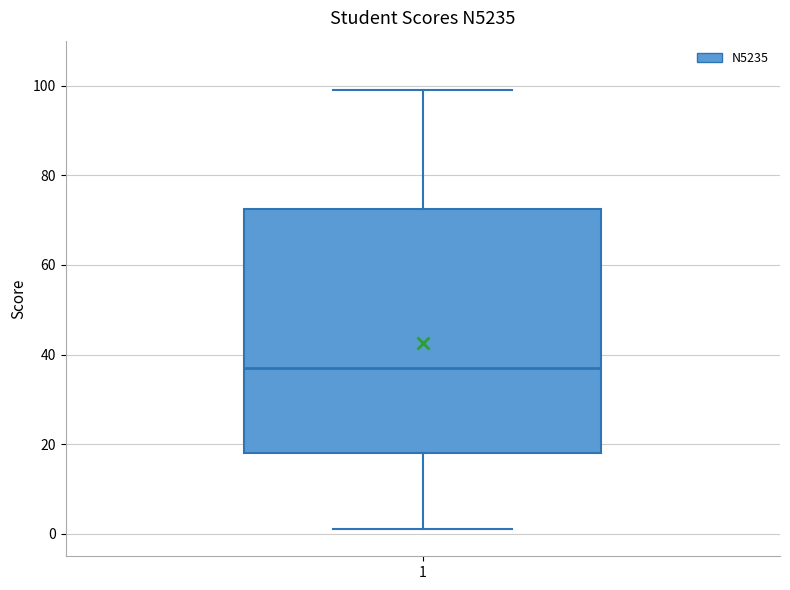

Read this box plot against the y-axis: the position of the median line, the range covered by the box, and the ends of both whiskers. The values are not printed on the chart, so give them approximately, as read against the axis.

median 38, box 18 to 72, whiskers 2 to 100